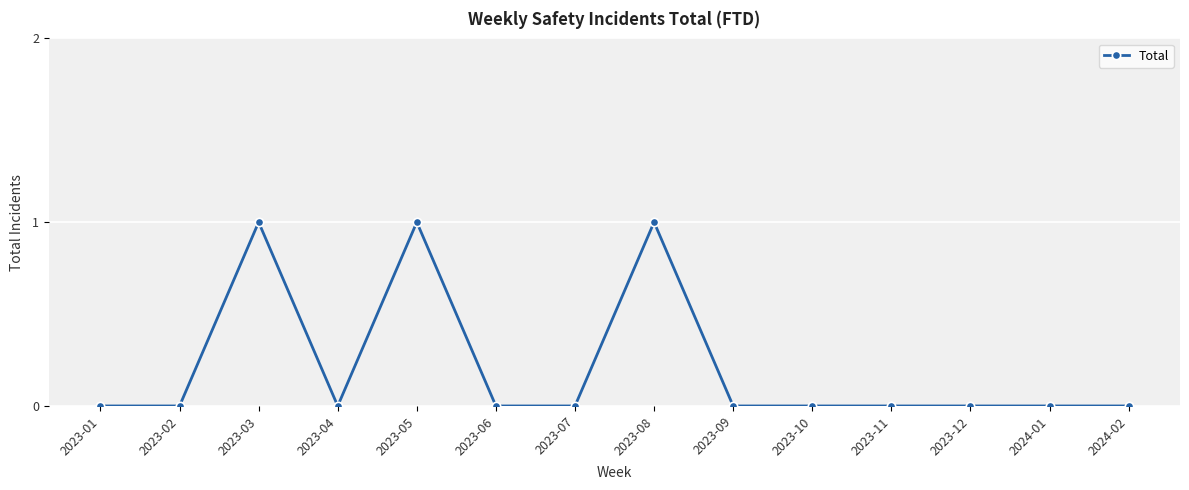

What is the sum of all values?

3